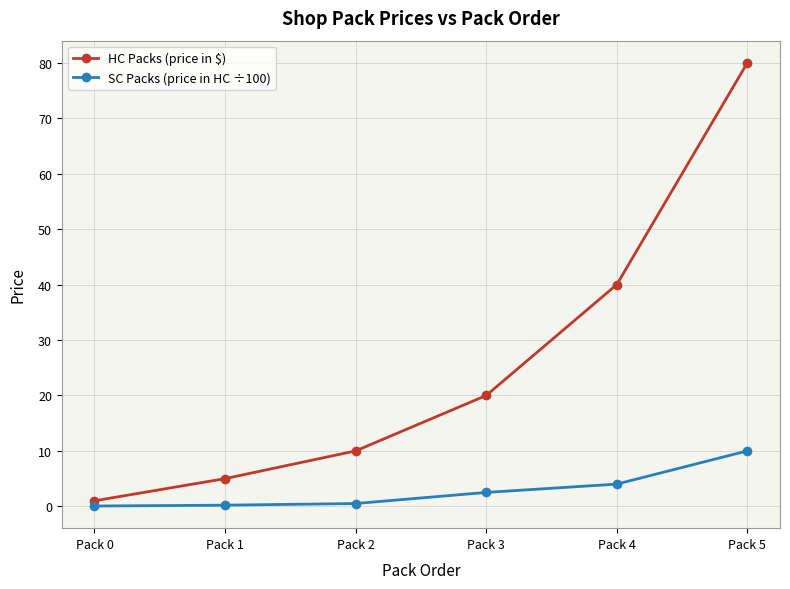

How many lines are shown in the chart?

2